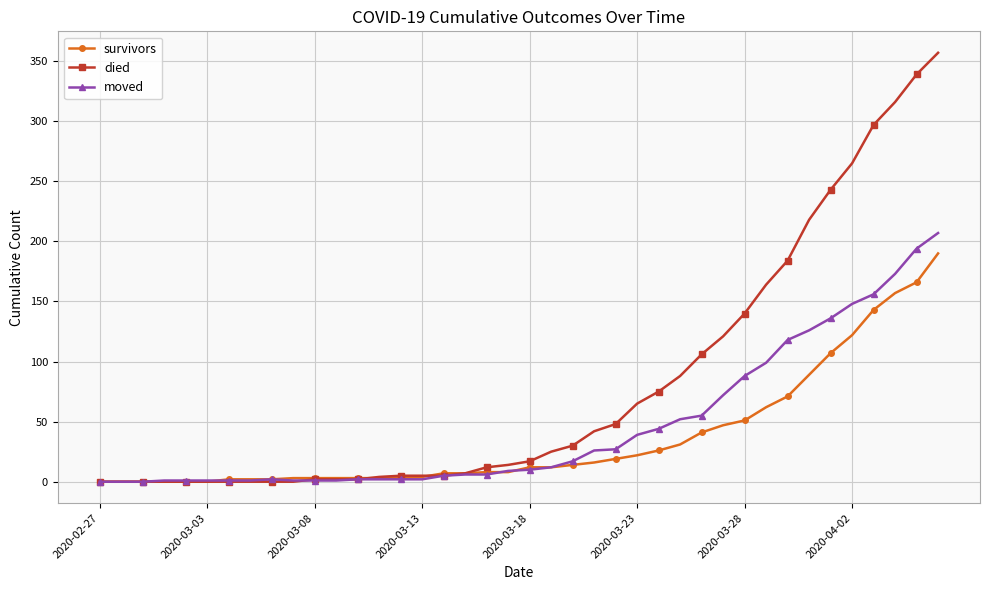

True or false: moved has more than 0 points higher than both neighbors.

True